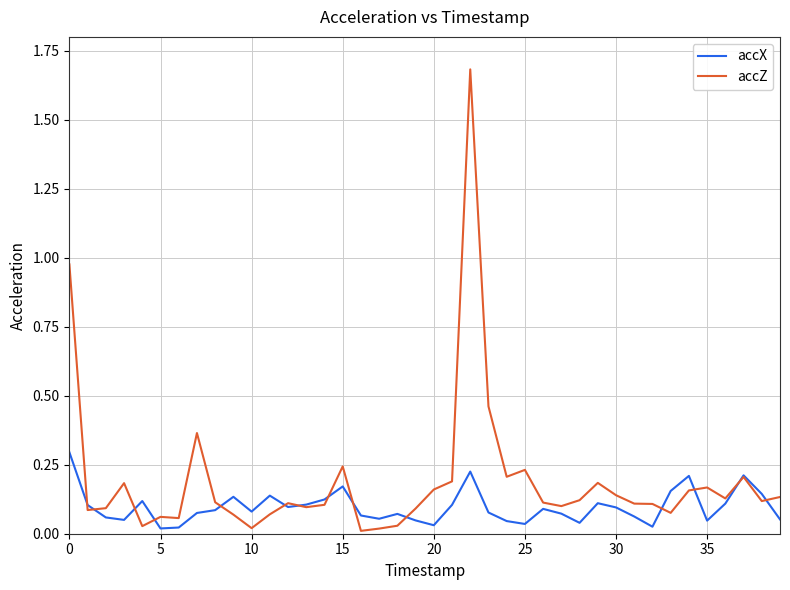

Which series has the widest spread of values?

accZ